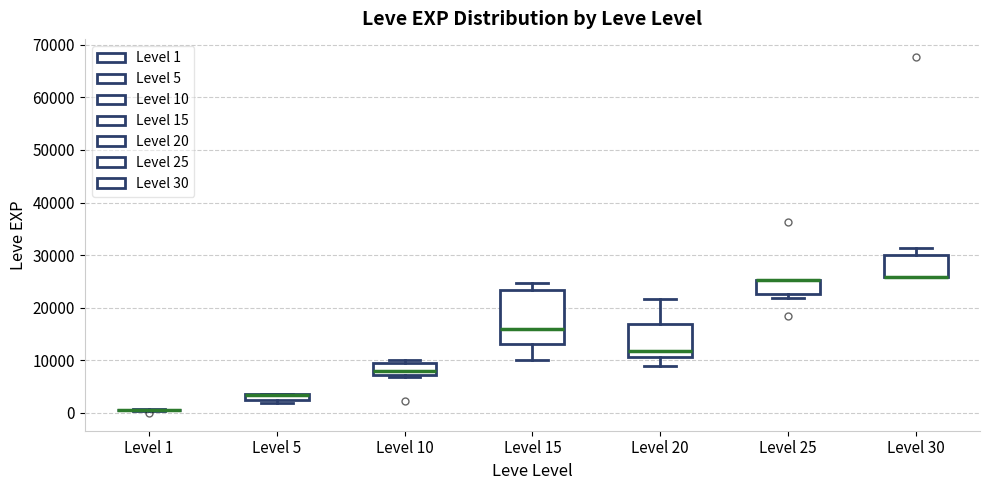

Where is the lower edge of the box for Level 25 on the y-axis? The values are not printed on the chart, so give them approximately, as read against the axis.

23000